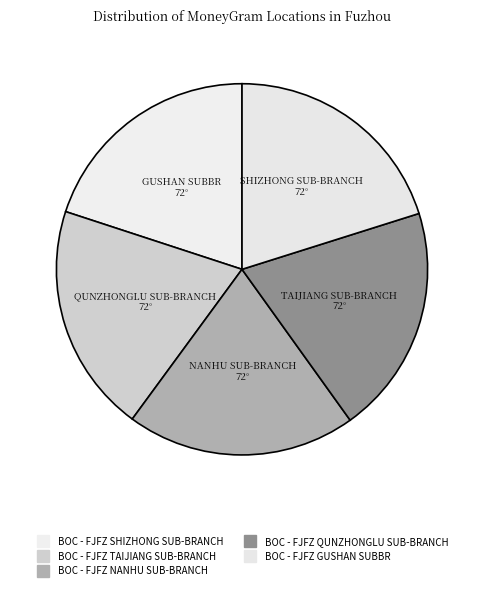

How many segments does this pie chart have?

5